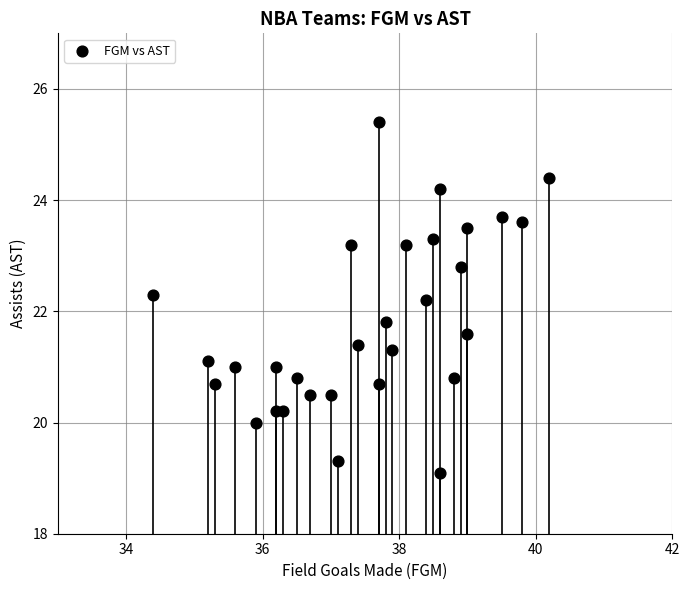

What is the range of X values (max minus min)?

5.8